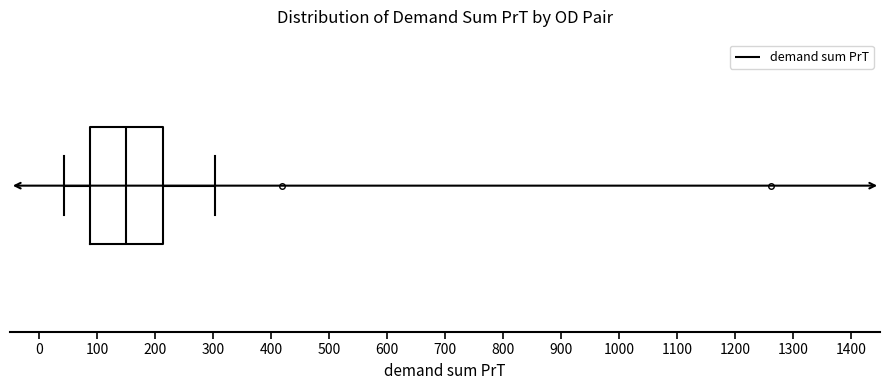

Where is the left edge of the box on the x-axis? The values are not printed on the chart, so give them approximately, as read against the axis.

90